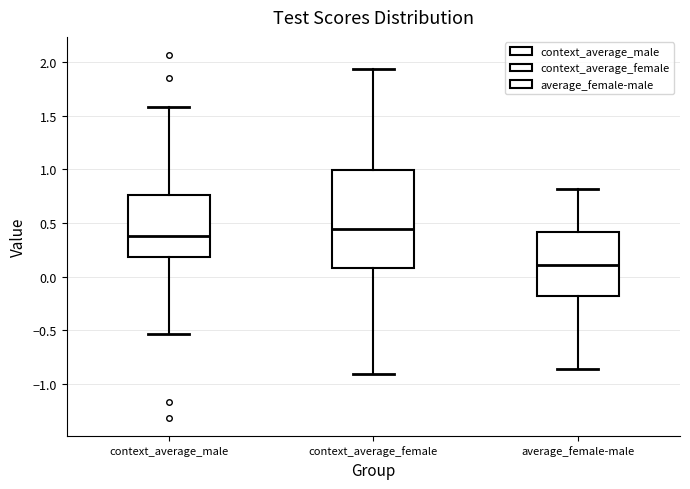

Where is the lower edge of the box for average_female-male on the y-axis? The values are not printed on the chart, so give them approximately, as read against the axis.

-0.20